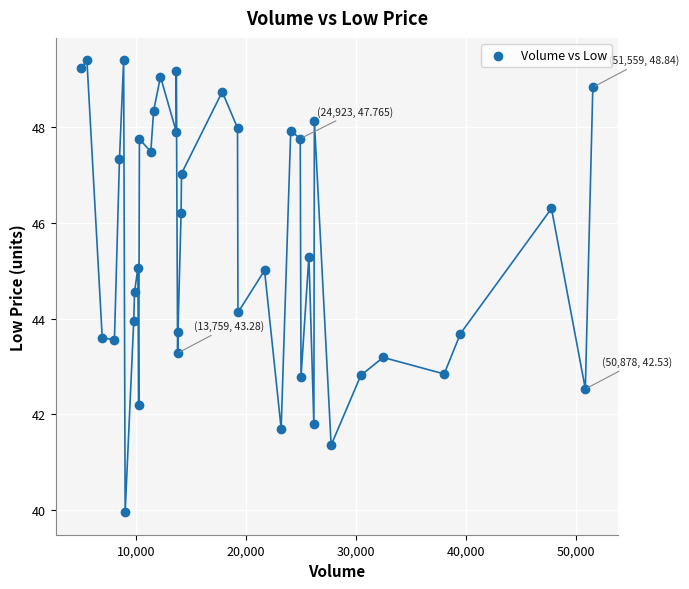

What is the range of Y values (max minus min)?

9.4